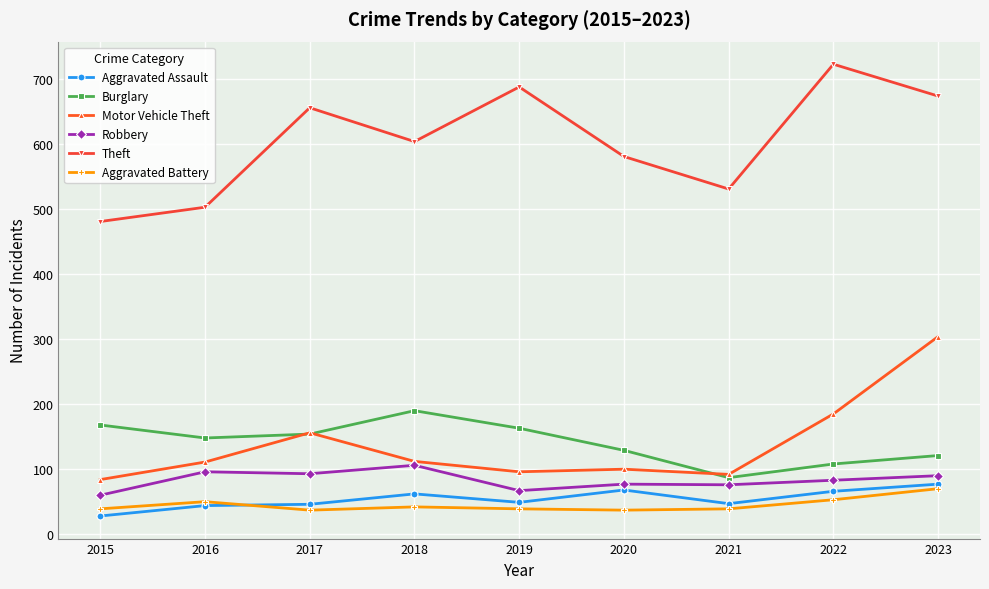

What is the total value across all series at 2017?

1142